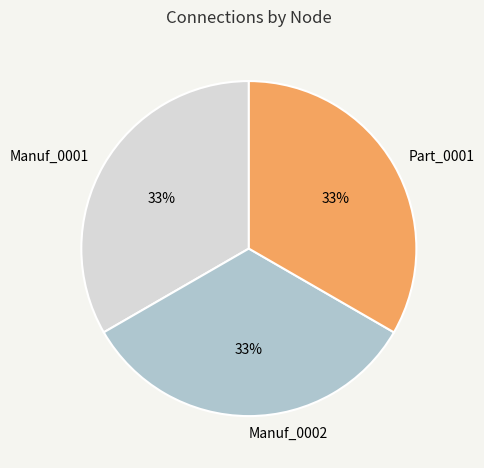

Do Part_0001 and Manuf_0001 together represent more than half of the pie?

Yes